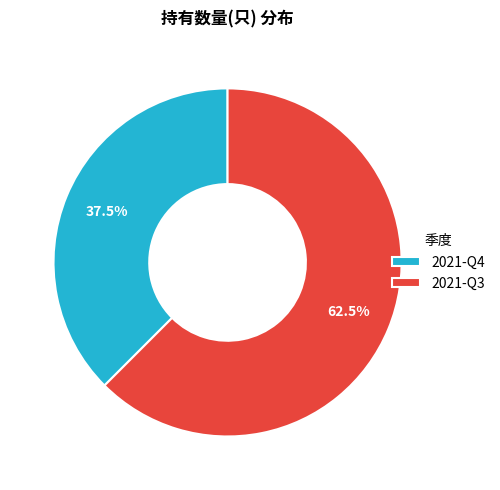

Does 2021-Q3 account for over 50% of the chart?

Yes